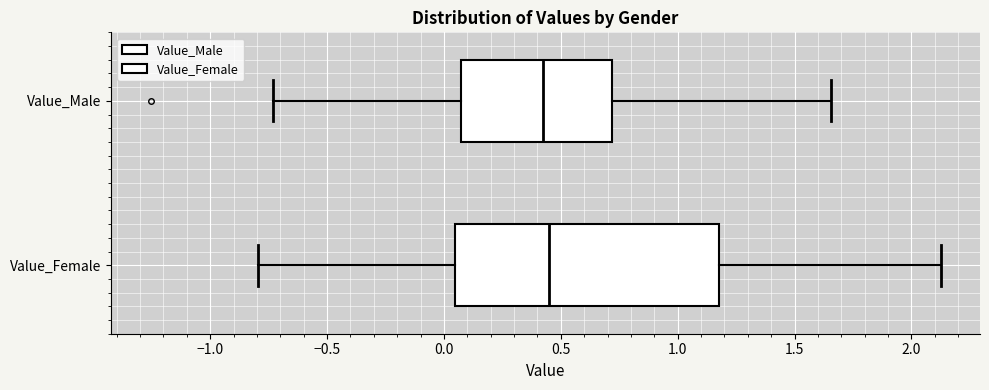

Comparing the boxes themselves (not the whiskers), which one is the widest?

Value_Female